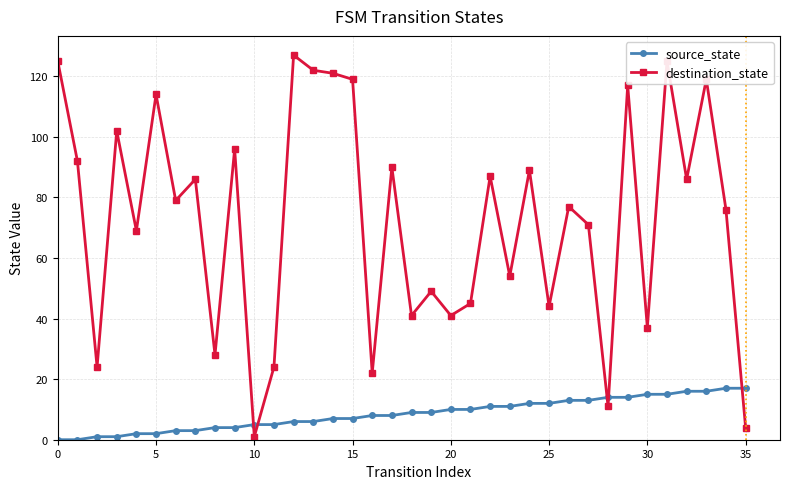

Rank the series by their maximum value, from lowest to highest.

source_state, destination_state